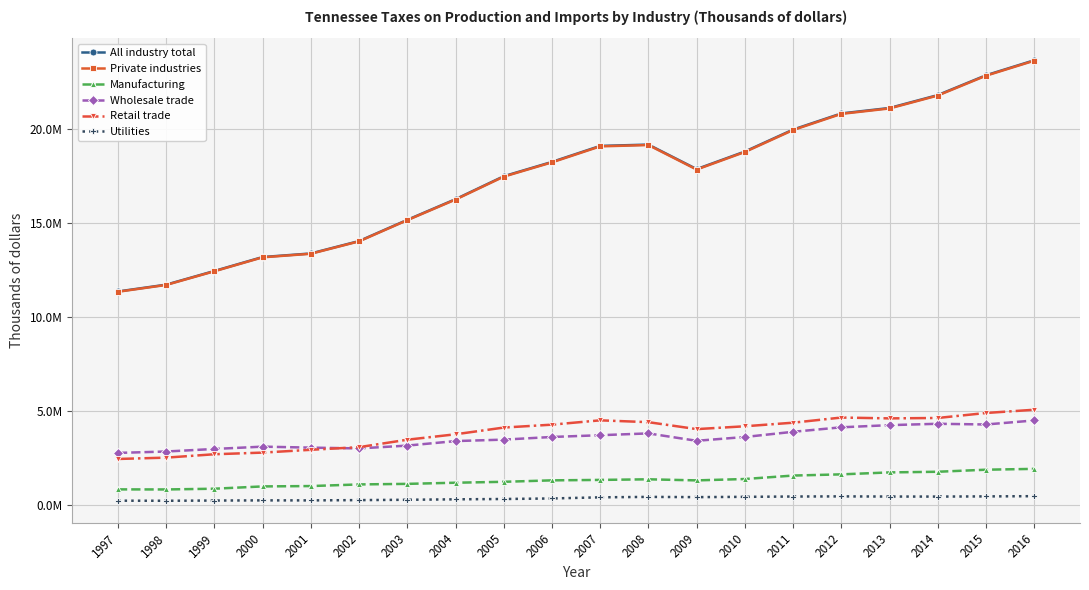

Does the chart have visible grid lines?

Yes